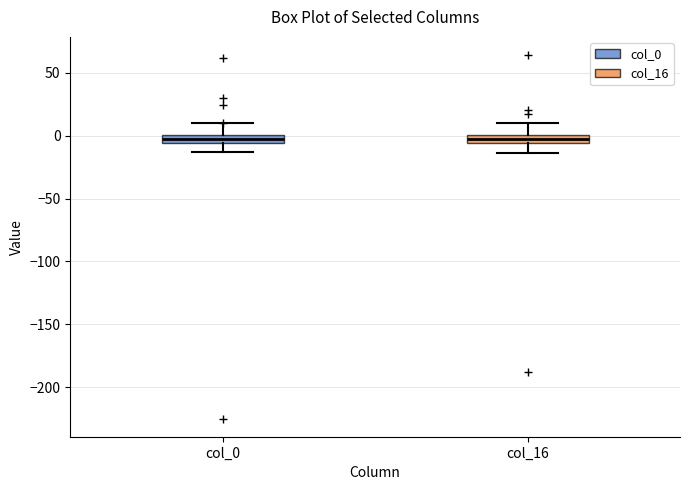

Where is the upper edge of the box for col_16 on the y-axis? The values are not printed on the chart, so give them approximately, as read against the axis.

0